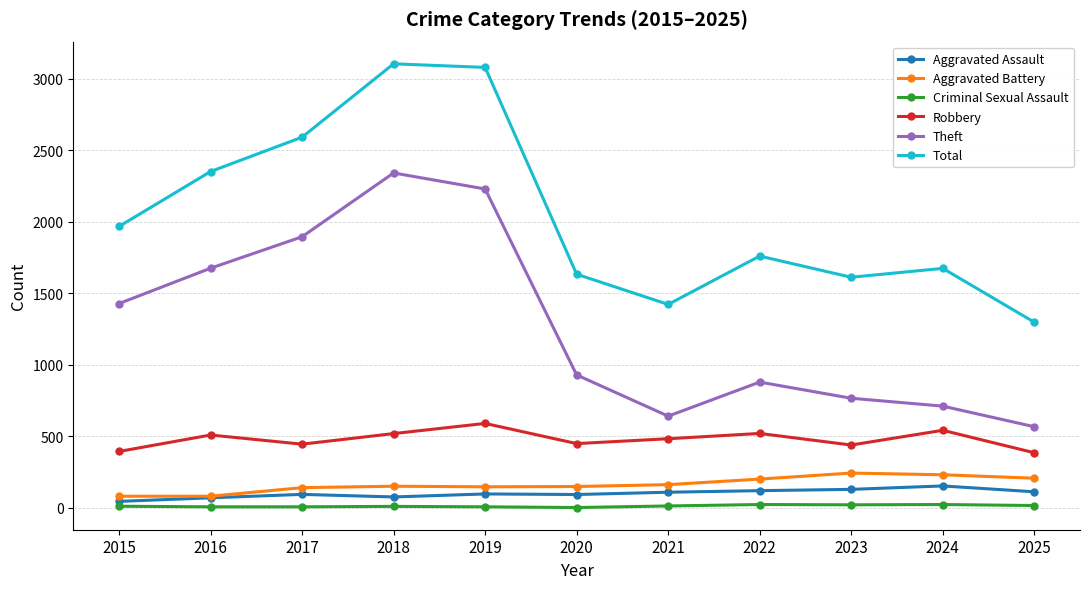

Does the chart have visible grid lines?

Yes